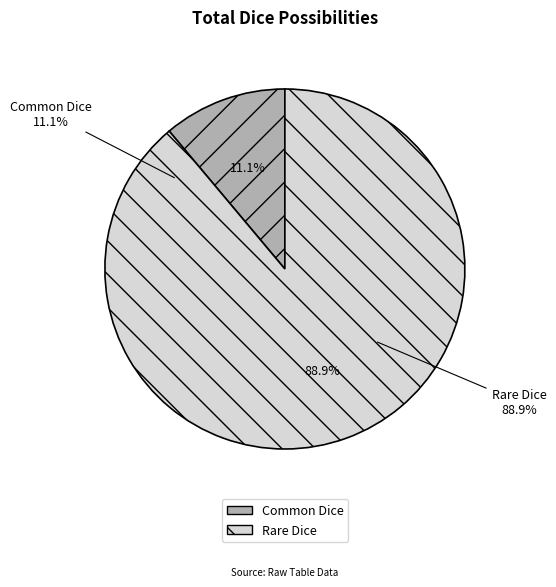

Combined, do Rare Dice and Common Dice account for over 50%?

Yes